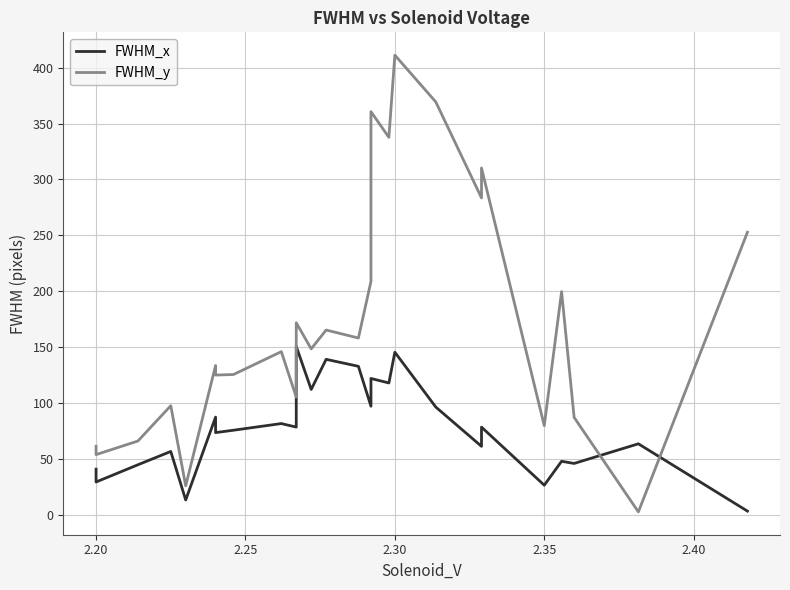

What is the spread (max minus min) of values at 2.20?

24.5